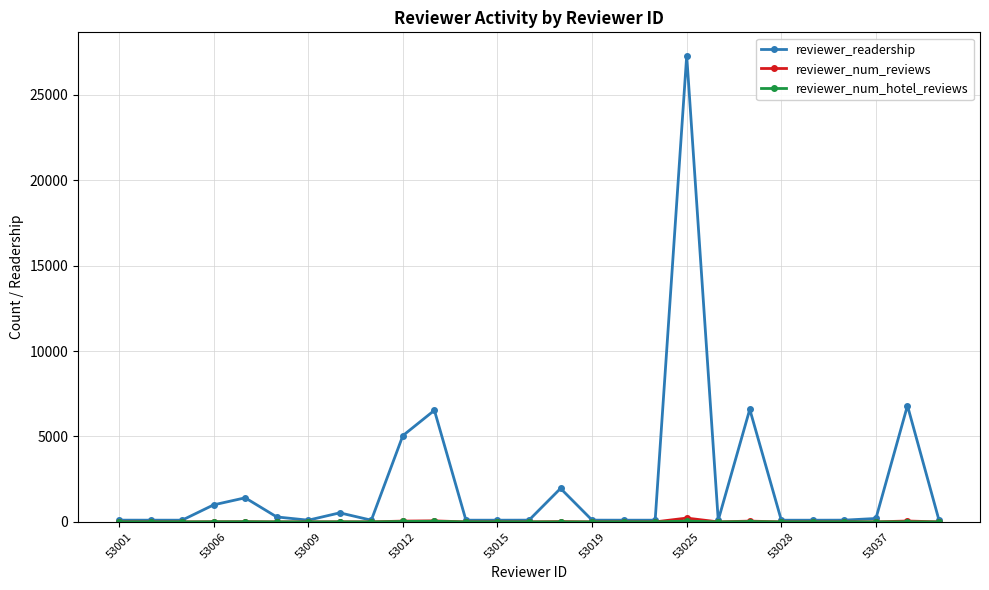

How many lines are shown in the chart?

3